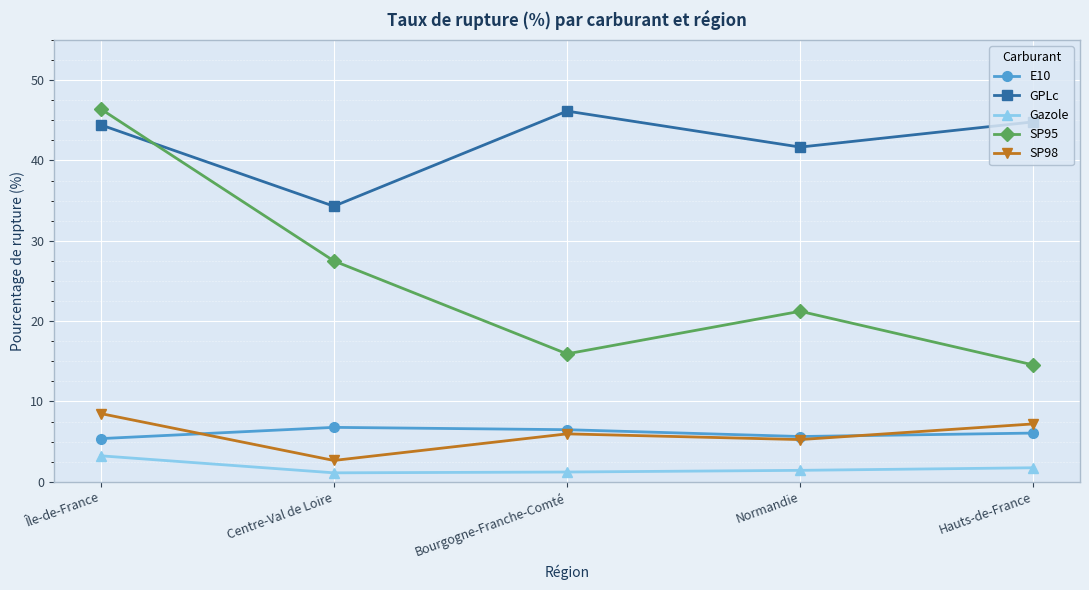

Rank the categories by SP98 value from lowest to highest.

Centre-Val de Loire, Normandie, Bourgogne-Franche-Comté, Hauts-de-France, Île-de-France